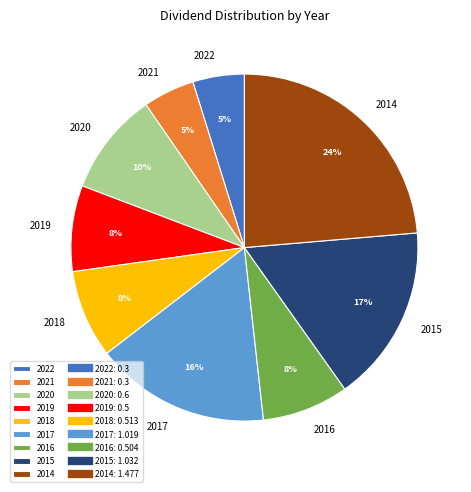

The 2022 slice represents 12% of the pie. True or false?

False